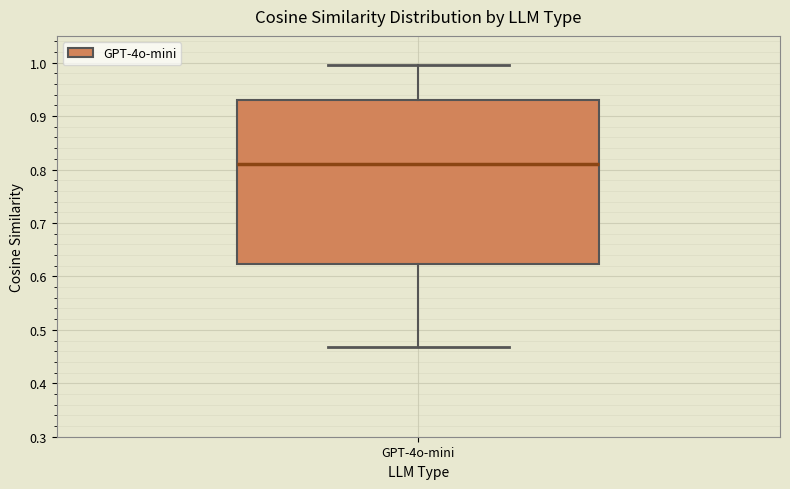

Where does the upper whisker of the box for GPT-4o-mini end on the y-axis? The values are not printed on the chart, so give them approximately, as read against the axis.

1.00